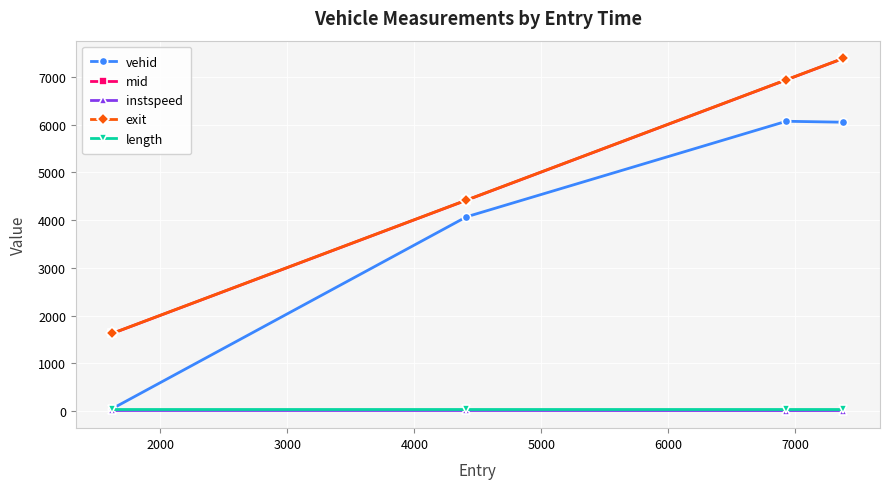

Which series has the largest range (max minus min)?

vehid